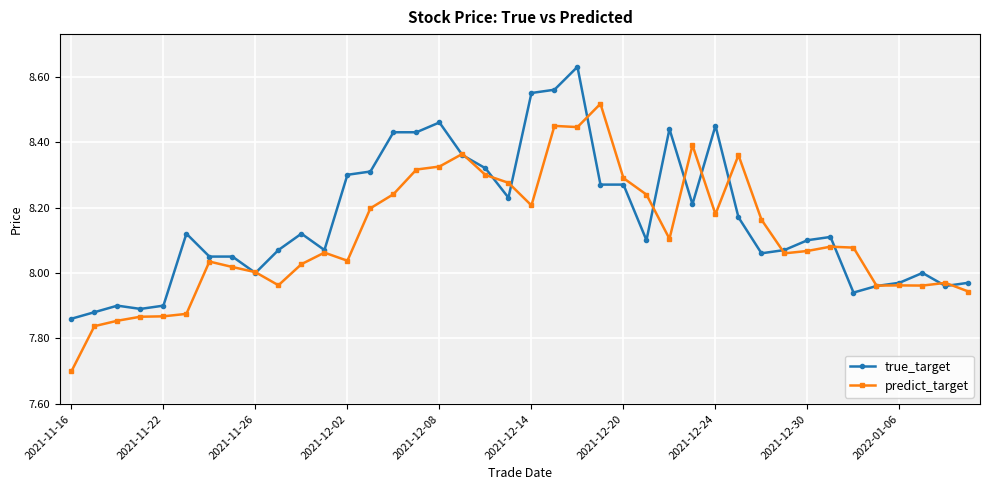

List the series in order of their peak value, highest first.

true_target, predict_target